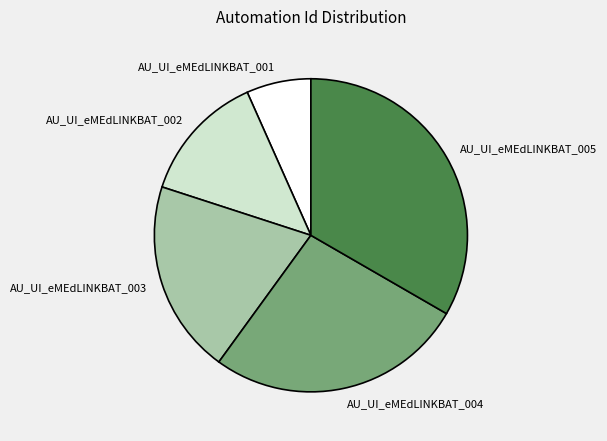

How many segments does this pie chart have?

5